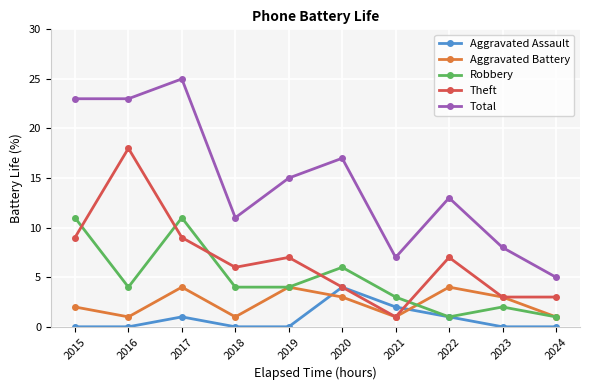

At which category does Theft reach its first local peak?

2016